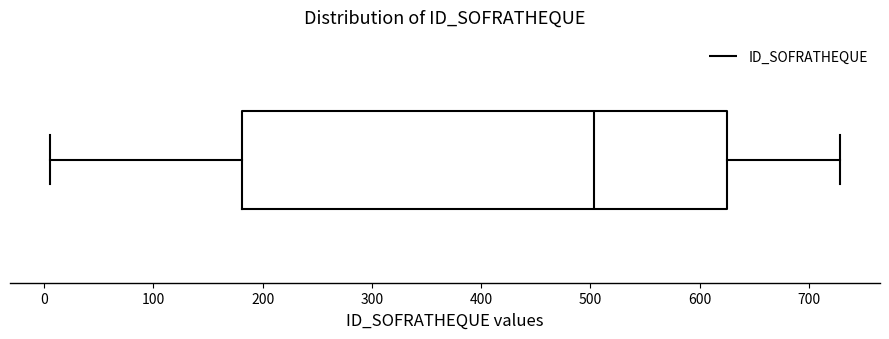

Where is the left edge of the box on the x-axis? The values are not printed on the chart, so give them approximately, as read against the axis.

180